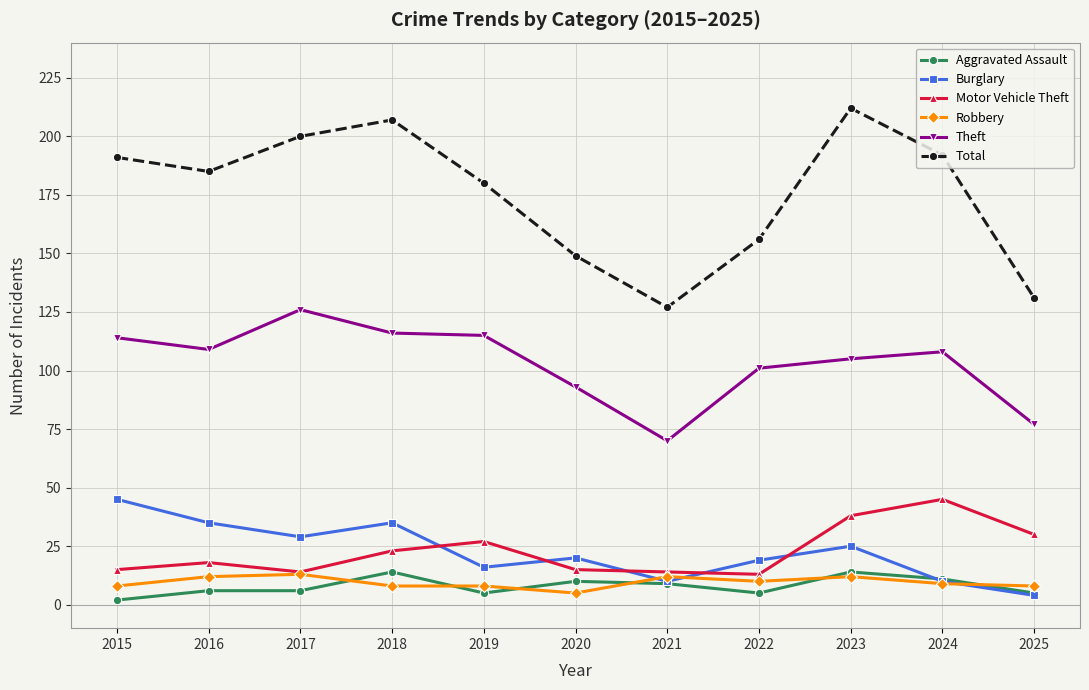

Is the value of Theft at 2020 greater than the value of Total at 2022?

No